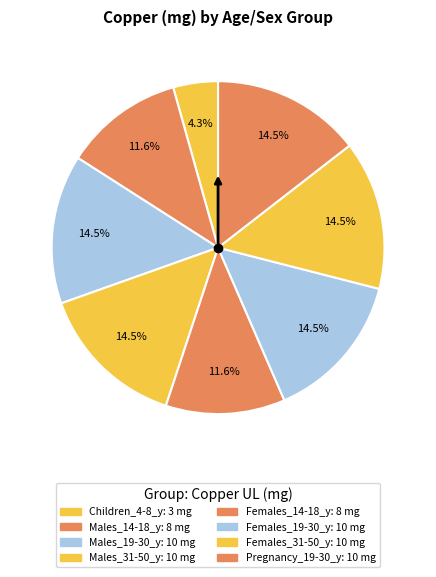

Is there any slice that represents more than half of the pie?

No